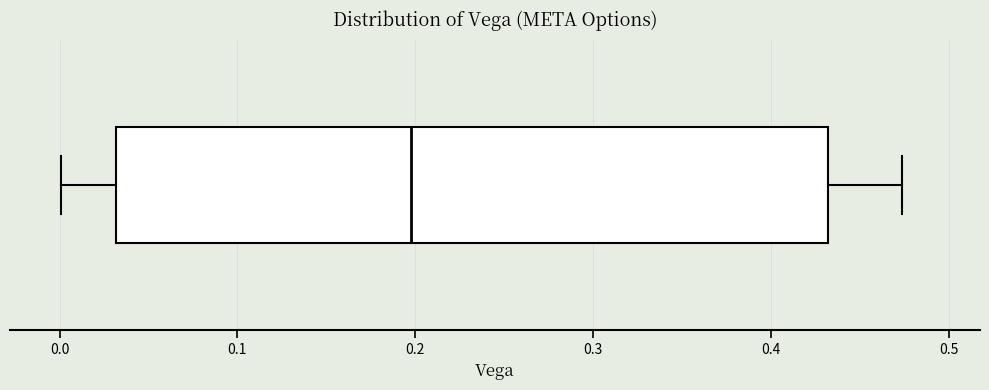

Where does the right whisker of the box end on the x-axis? The values are not printed on the chart, so give them approximately, as read against the axis.

0.47